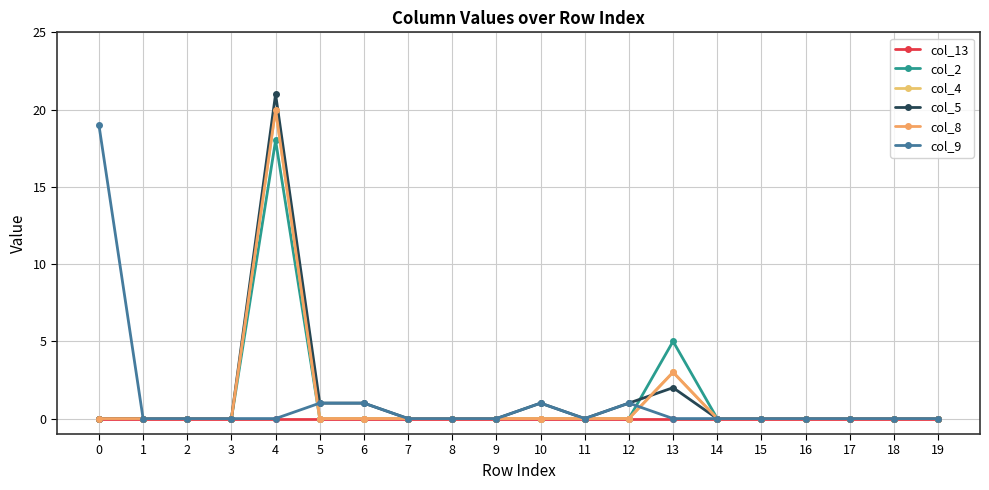

What is the sum of all col_2 values?

23